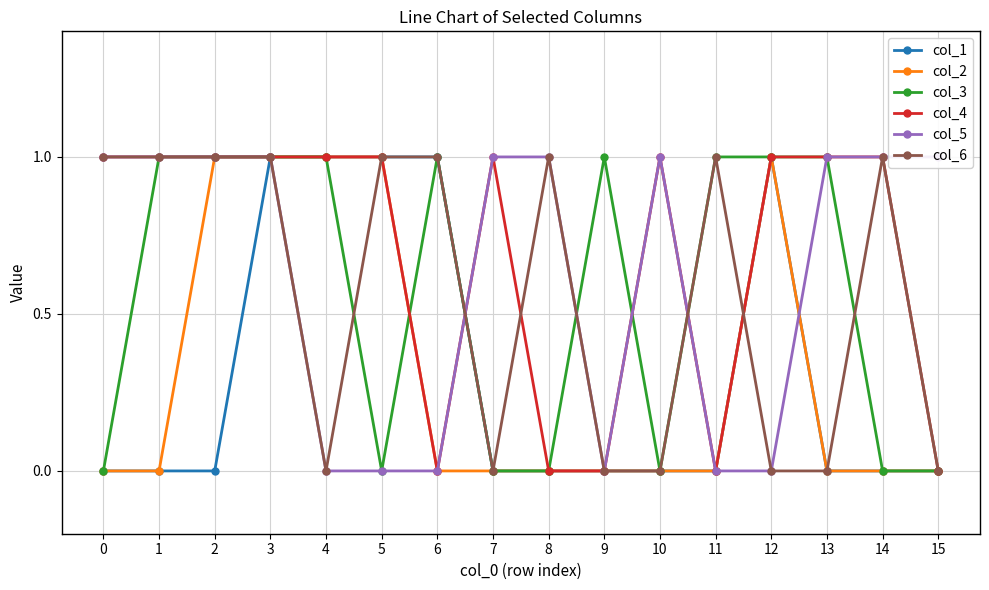

What is the difference between the maximum and minimum values in the col_5 series?

1